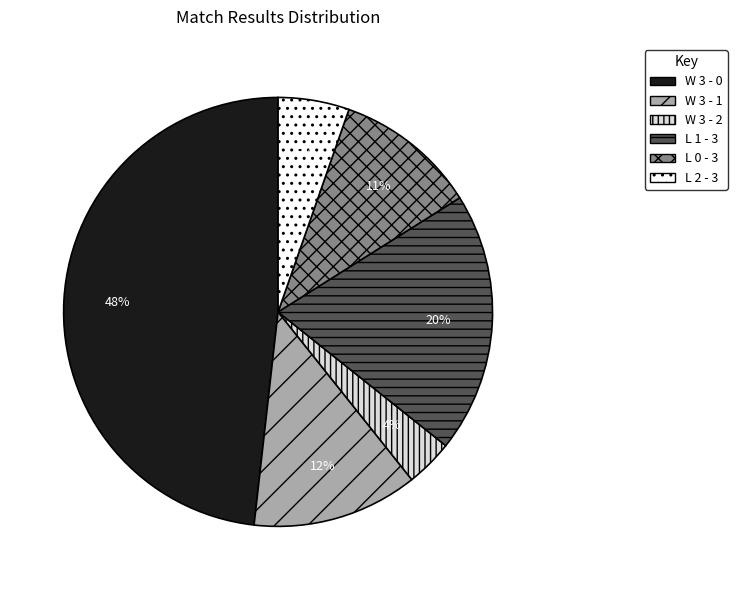

To the nearest percent, what is the average slice percentage?

17%